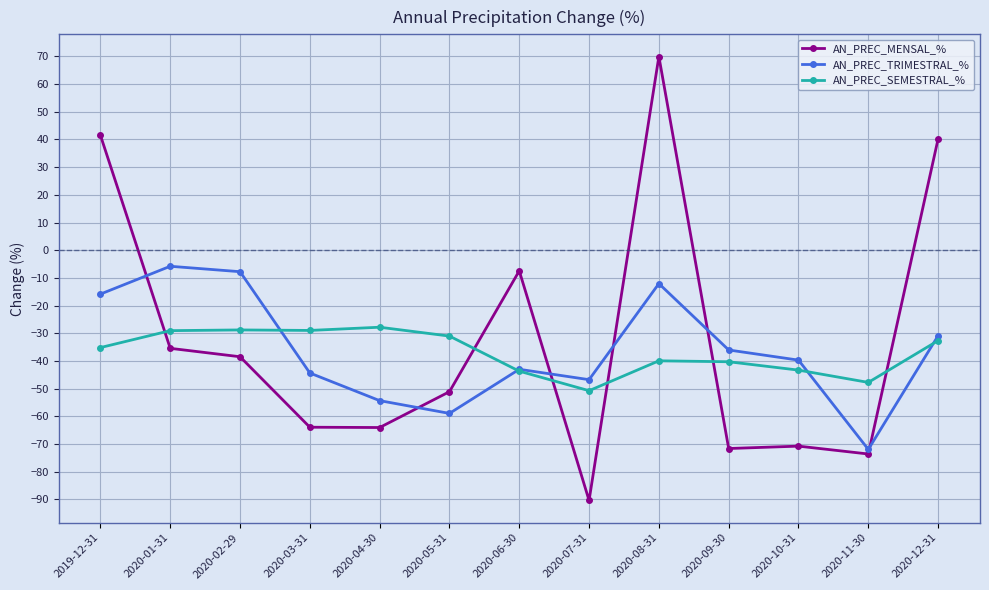

What is the value of the AN_PREC_SEMESTRAL_% point at the 1st from the left?

-35.1